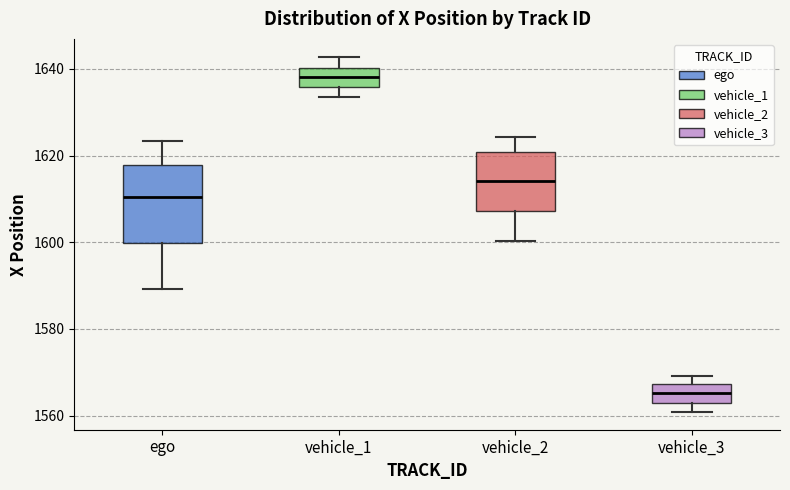

Reading left to right, transcribe this box plot: for each box, give where its median line is, the range the box spans, and where its two whiskers end, as read against the y-axis. The values are not printed on the chart, so give them approximately, as read against the axis.

ego: median 1610, box 1600 to 1618, whiskers 1590 to 1624
vehicle_1: median 1638, box 1636 to 1640, whiskers 1634 to 1642
vehicle_2: median 1614, box 1608 to 1620, whiskers 1600 to 1624
vehicle_3: median 1566, box 1564 to 1568, whiskers 1560 to 1570